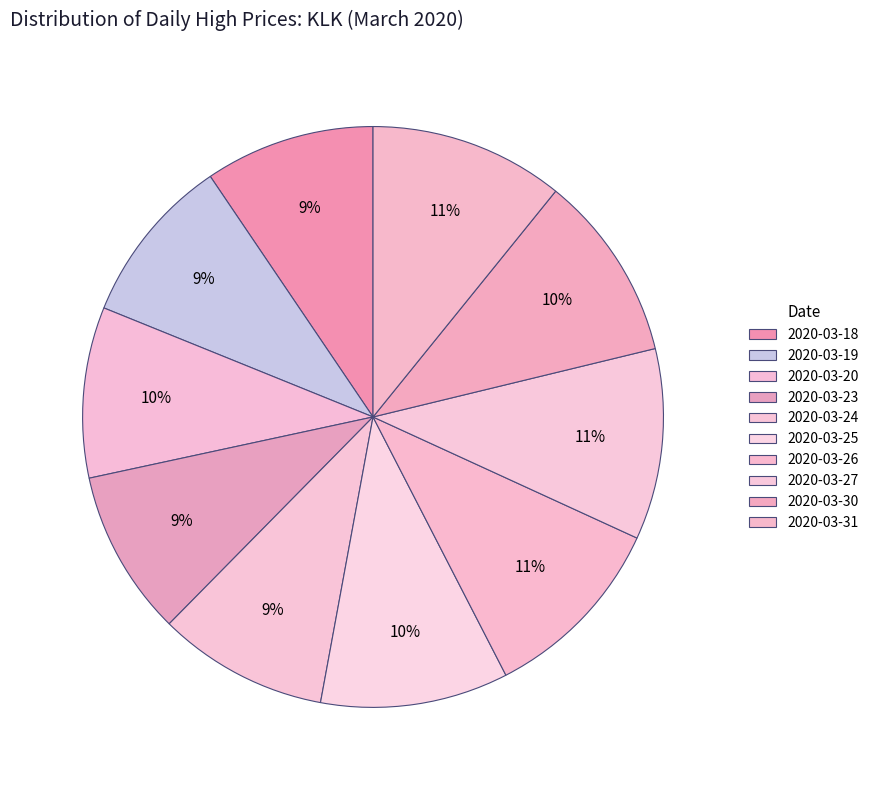

What is the smallest slice in the pie chart?

2020-03-23